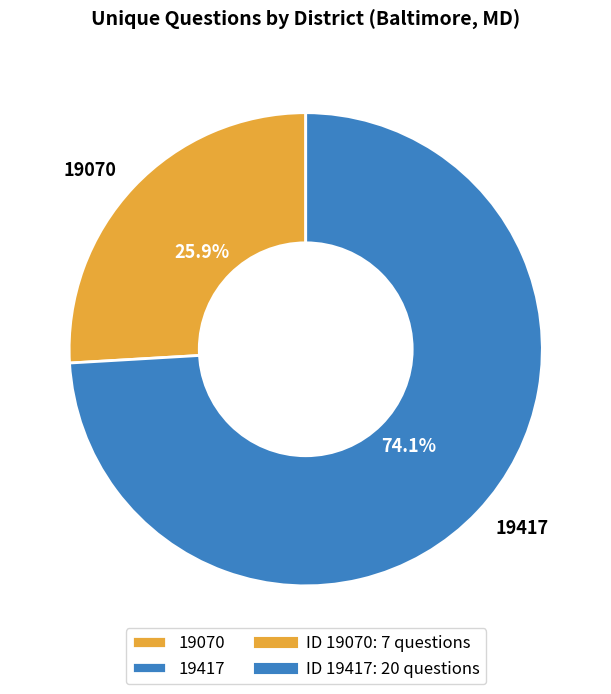

Do 19417 and 19070 together represent more than half of the pie?

Yes